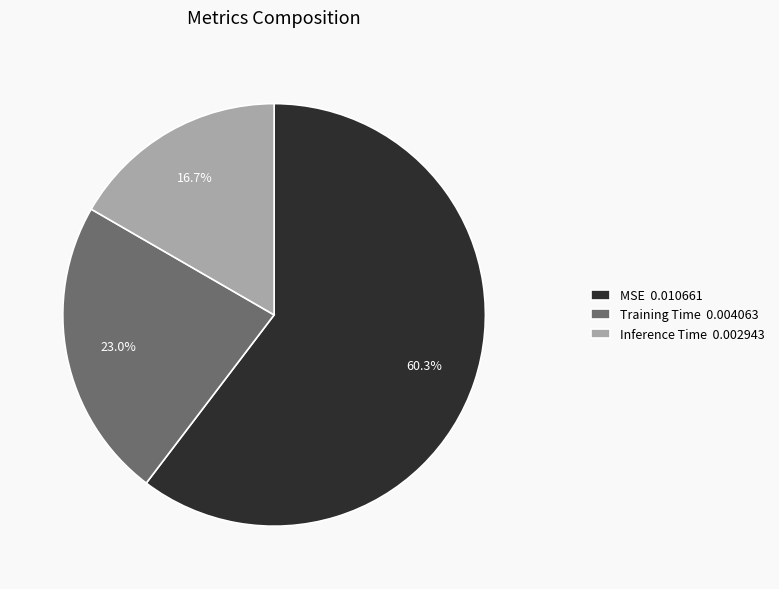

To the nearest percent, what percentage of the pie is Inference Time?

17%